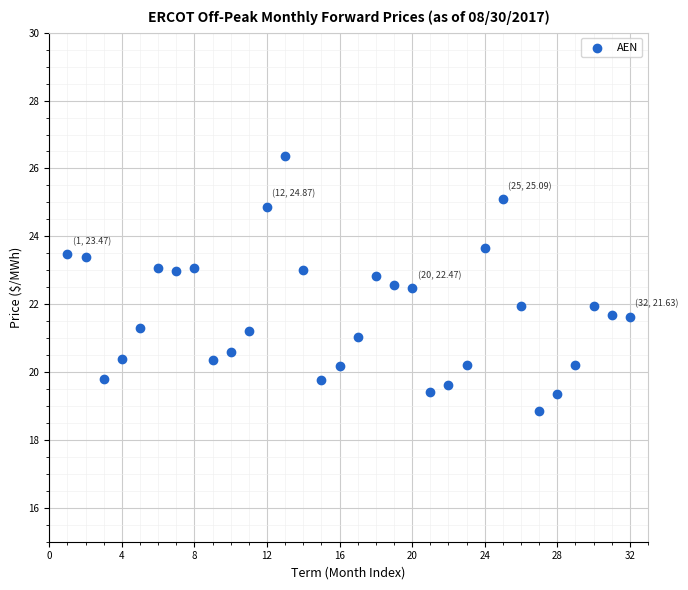

What is the range of Y values (max minus min)?

7.5